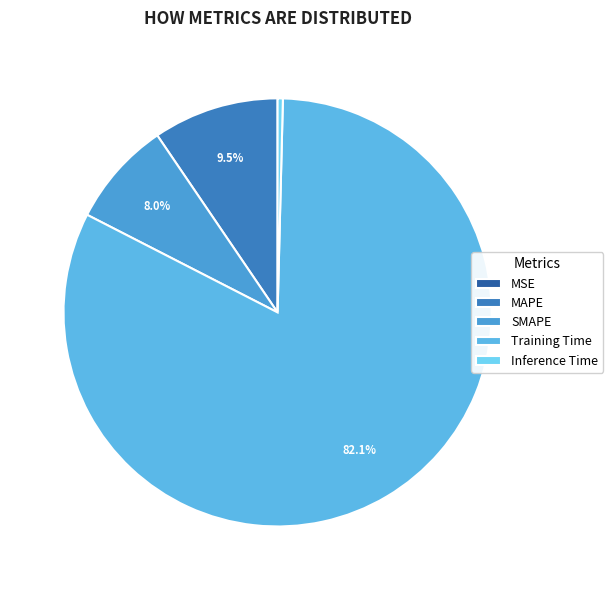

Is there any slice that represents more than half of the pie?

Yes